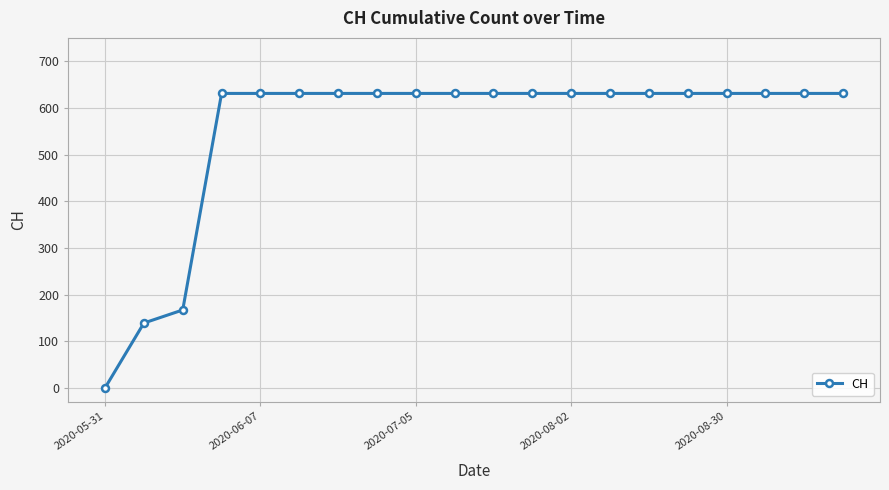

Reading left to right, transcribe all the data shown in this chart.

0	139	167	631	631	631	631	631	631	631	631	631	631	631	631	631	631	631	631	631